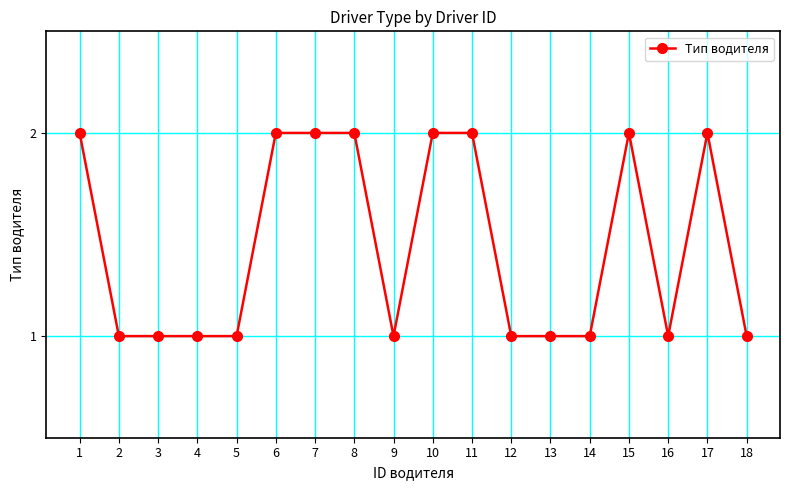

What is the minimum value shown in the chart?

1